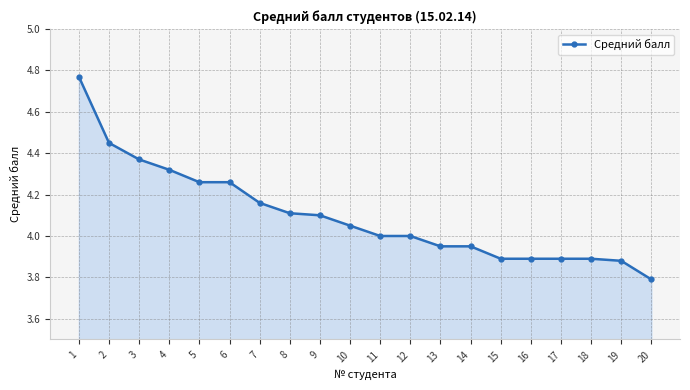

What is the sum of all values?

82.0